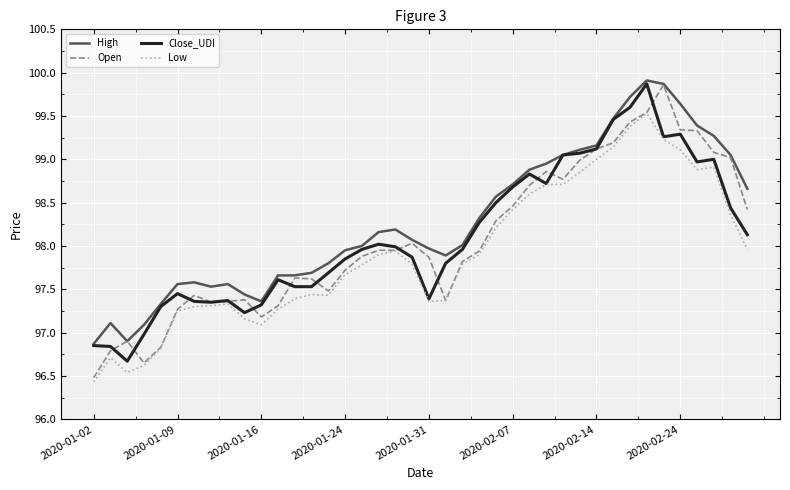

What is the lowest value of the Open series?

96.5